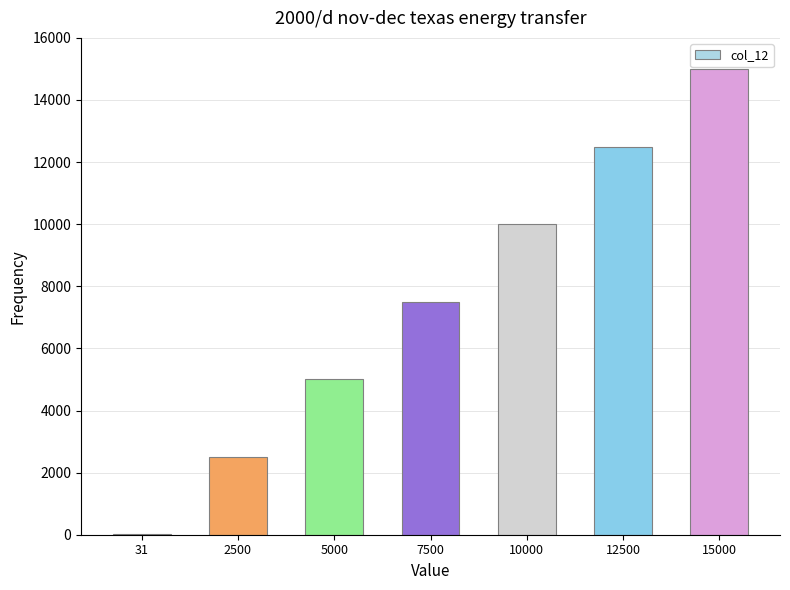

Is it true that the value at 7500 is 7500?

True